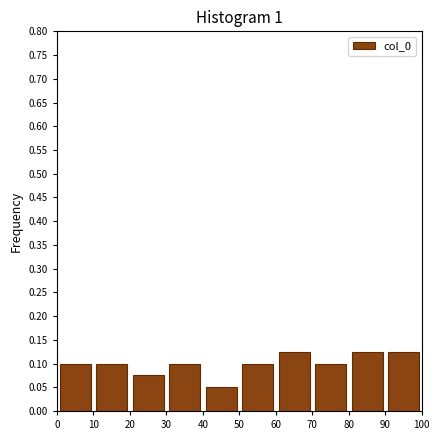

Reading left to right, transcribe this chart: for each bar, give the range it covers on the x-axis and its height. The values are not printed on the chart, so give them approximately, as read against the axis.

0 to 10: 0.100
10 to 20: 0.100
20 to 30: 0.075
30 to 40: 0.100
40 to 50: 0.050
50 to 60: 0.100
60 to 70: 0.125
70 to 80: 0.100
80 to 90: 0.125
90 to 100: 0.125